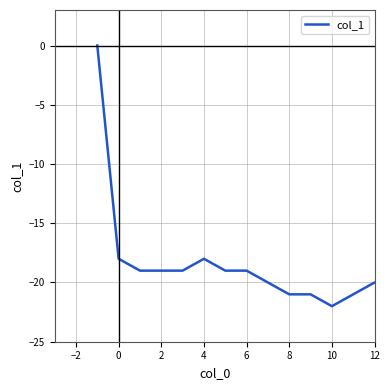

How many lines are shown in the chart?

1